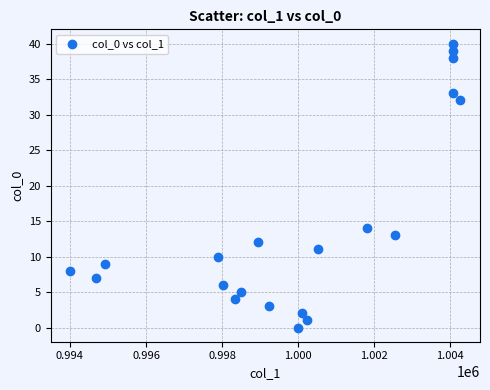

What is the range of Y values (max minus min)?

40